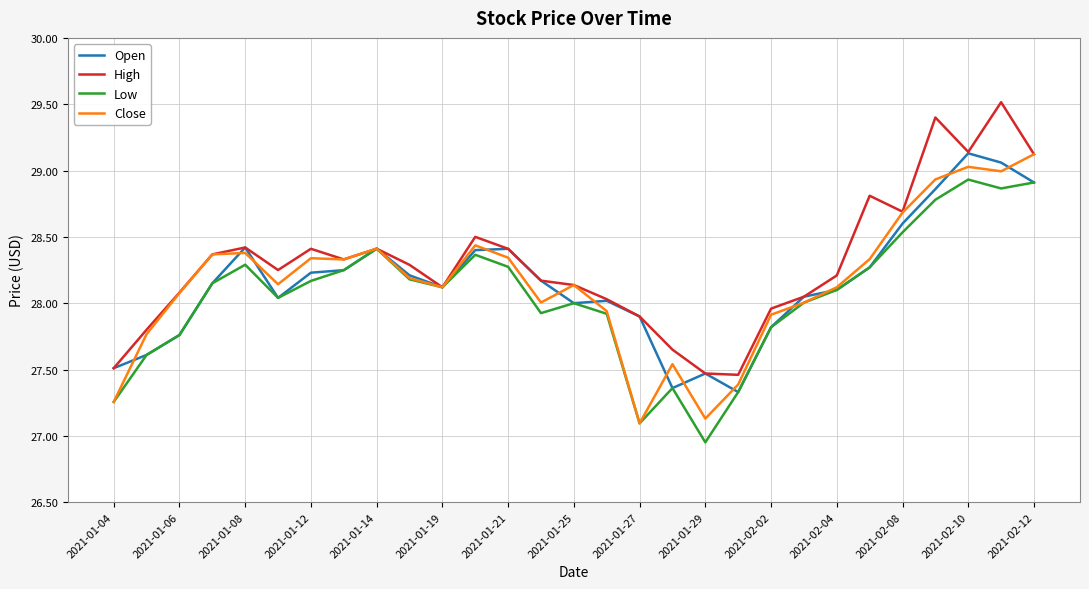

What is the highest value of the High series?

29.5